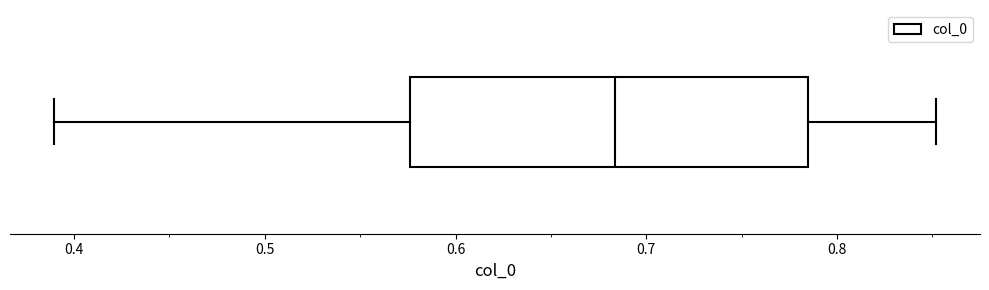

Read this box plot against the x-axis: the position of the median line, the range covered by the box, and the ends of both whiskers. The values are not printed on the chart, so give them approximately, as read against the axis.

median 0.68, box 0.58 to 0.78, whiskers 0.39 to 0.85